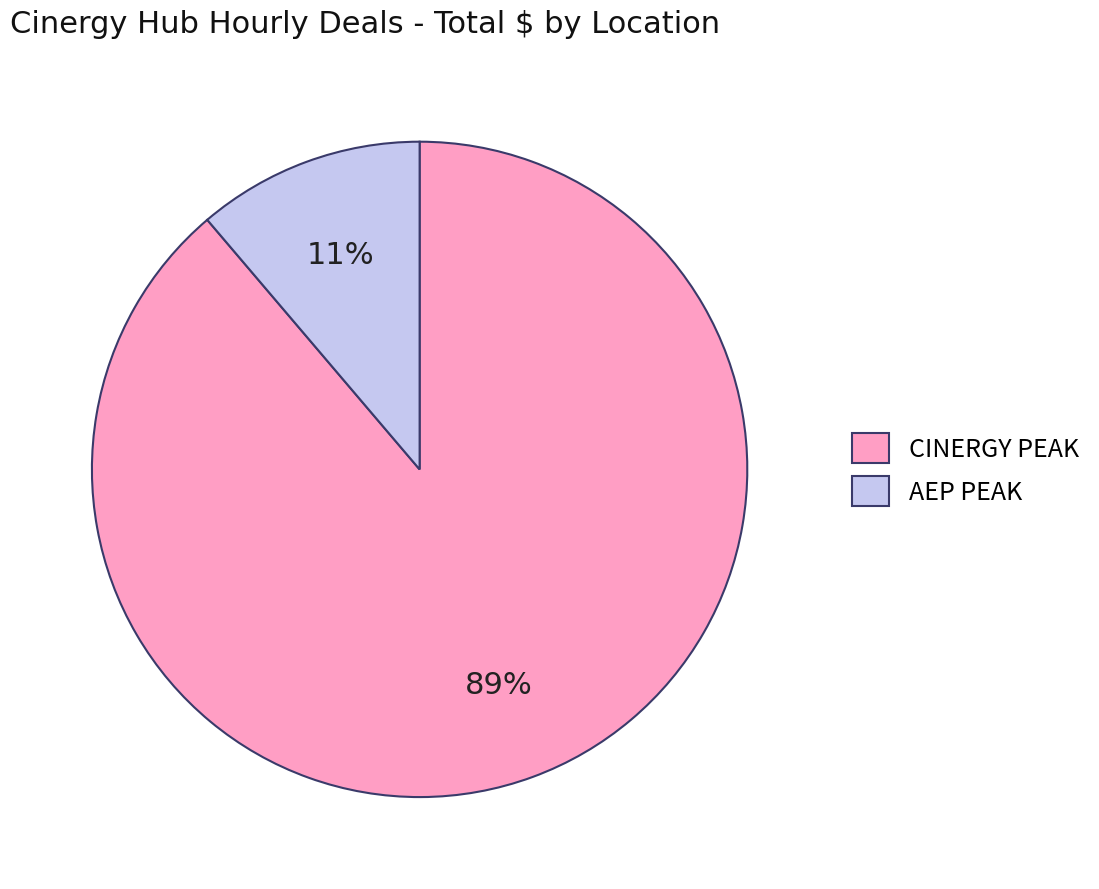

To the nearest percent, what is the average slice percentage?

50%